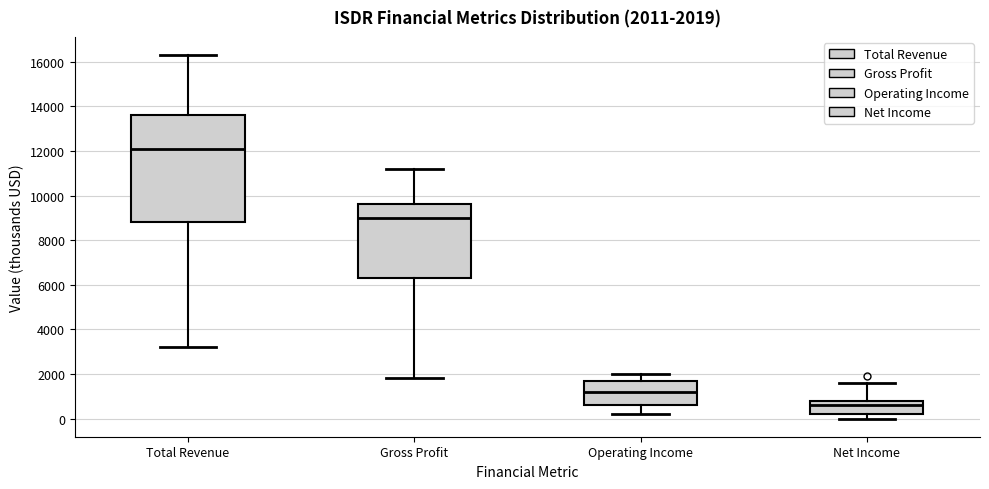

Which box has the highest median line?

Total Revenue